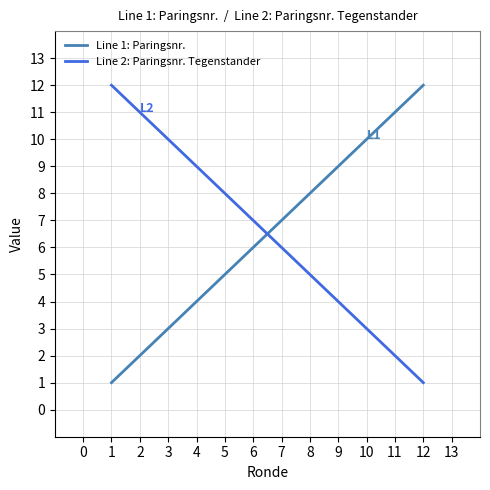

Rank the series at 10 from highest to lowest value.

Line 1: Paringsnr., Line 2: Paringsnr. Tegenstander